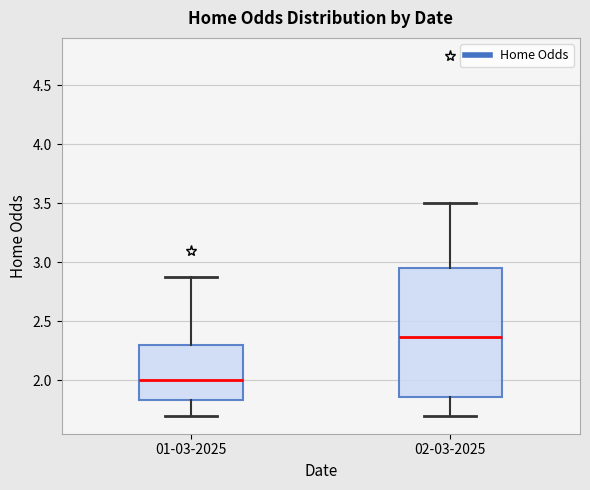

Reading left to right, transcribe this box plot: for each box, give where its median line is, the range the box spans, and where its two whiskers end, as read against the y-axis. The values are not printed on the chart, so give them approximately, as read against the axis.

01-03-2025: median 2.00, box 1.85 to 2.30, whiskers 1.70 to 2.90
02-03-2025: median 2.35, box 1.85 to 2.95, whiskers 1.70 to 3.50